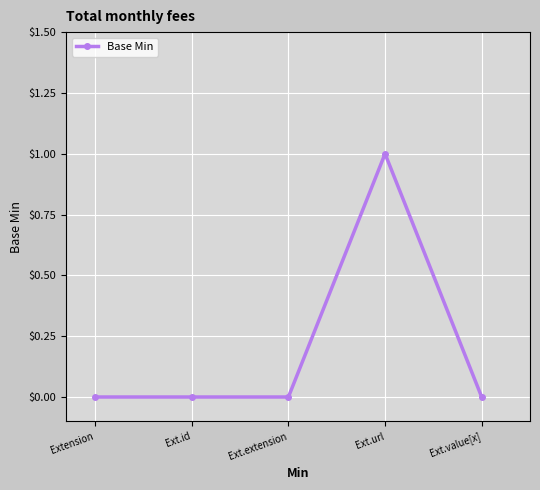

Reading left to right, transcribe all the data shown in this chart.

0	0	0	1	0